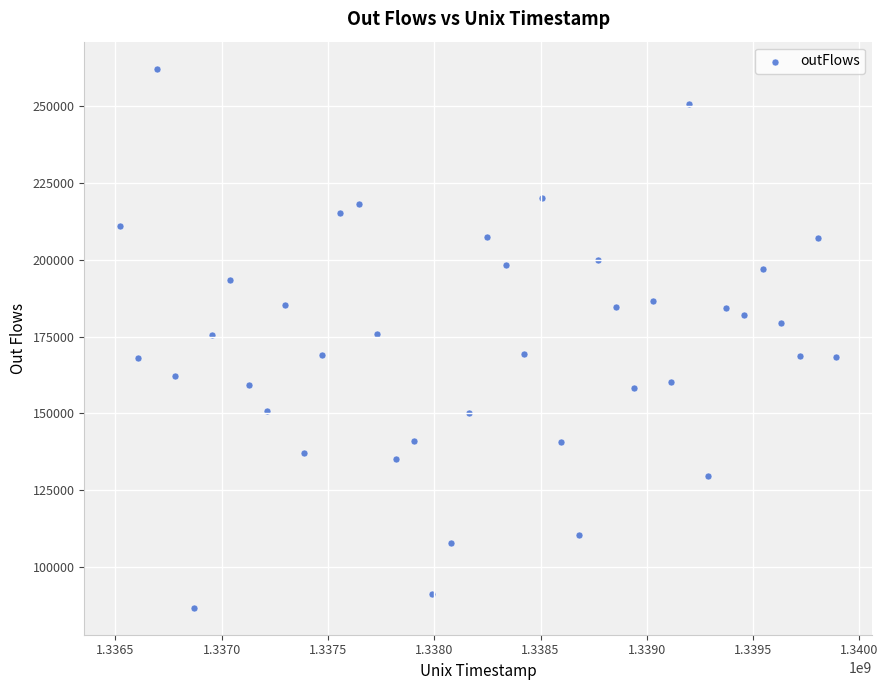

What is the range of X values (max minus min)?

3369600.0